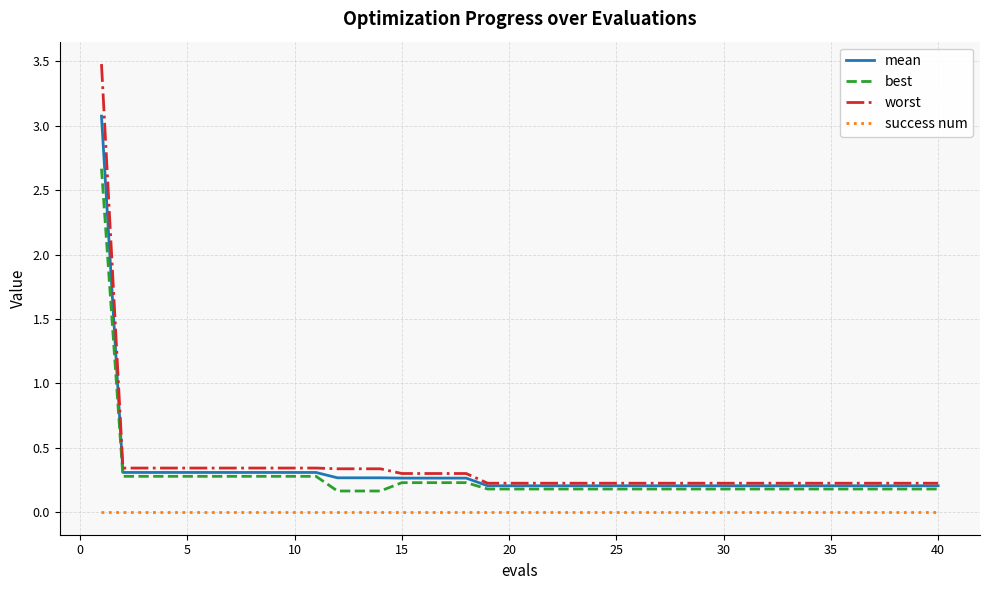

What is the maximum value for worst?

3.5